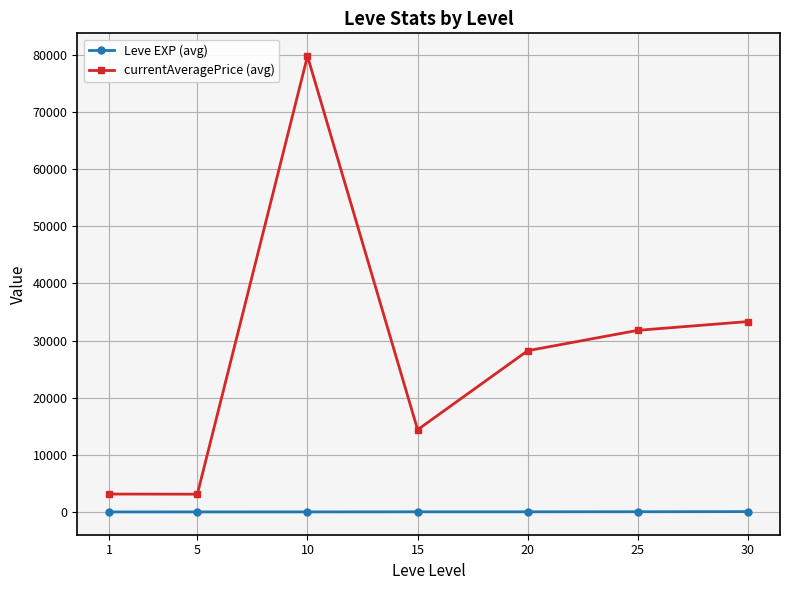

Which series has the widest spread of values?

currentAveragePrice (avg)